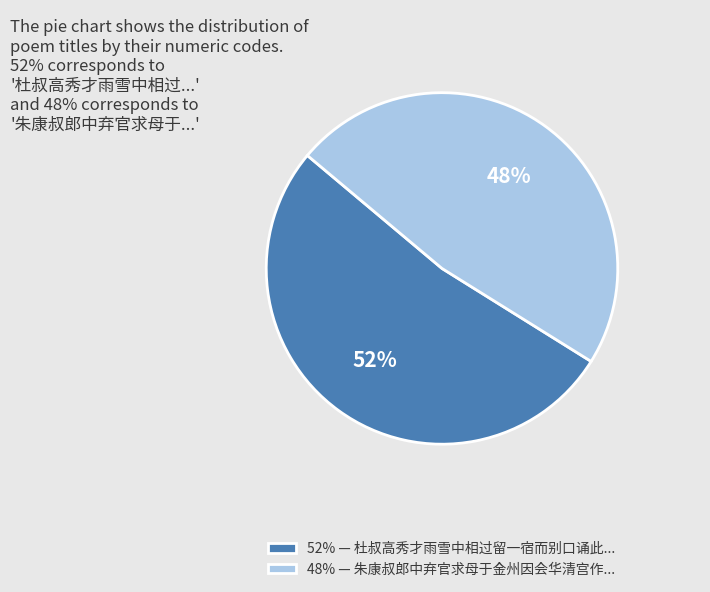

Does 48% — 朱康叔郎中弃官求母于金州因会华清宫作... account for over 50% of the chart?

No